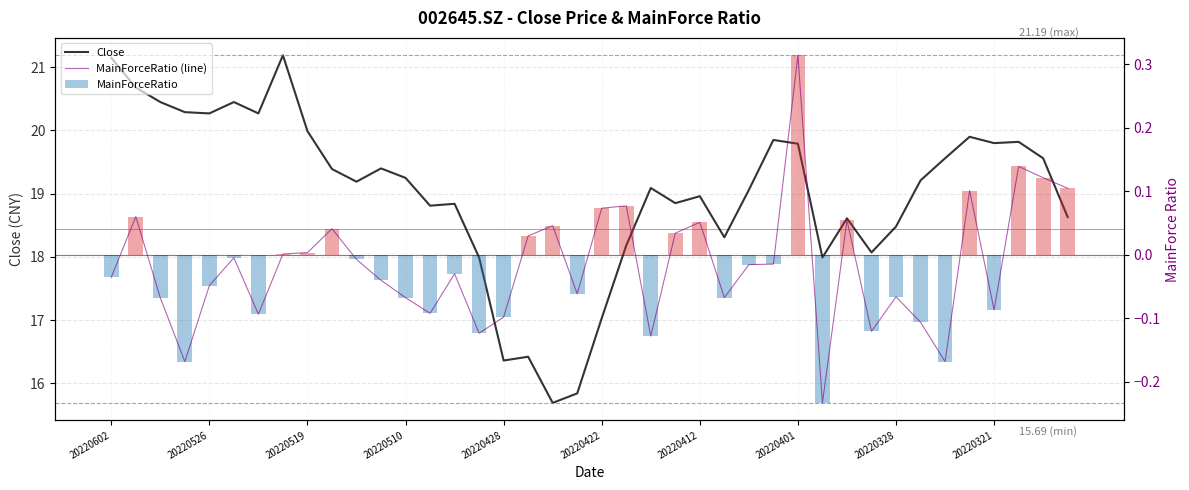

What is the difference between the Close values at 10 and 30?

0.6